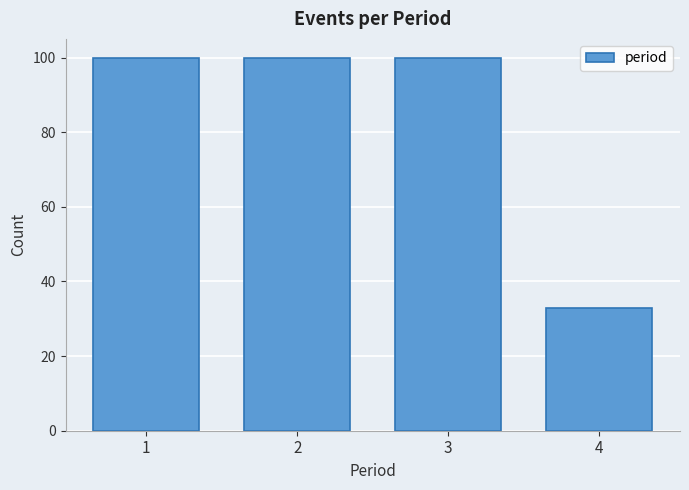

Reading left to right, list every bar in this chart as the range it spans on the x-axis followed by its height. The values are not printed on the chart, so give them approximately, as read against the axis.

0.5 to 1.5: 100
1.5 to 2.5: 100
2.5 to 3.5: 100
3.5 to 4.5: 34